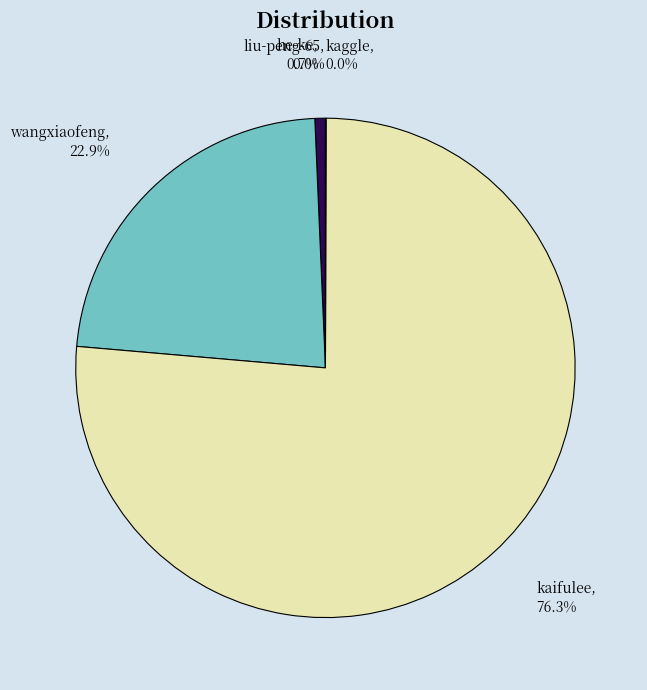

True or false: wangxiaofeng accounts for 12% of the total.

False